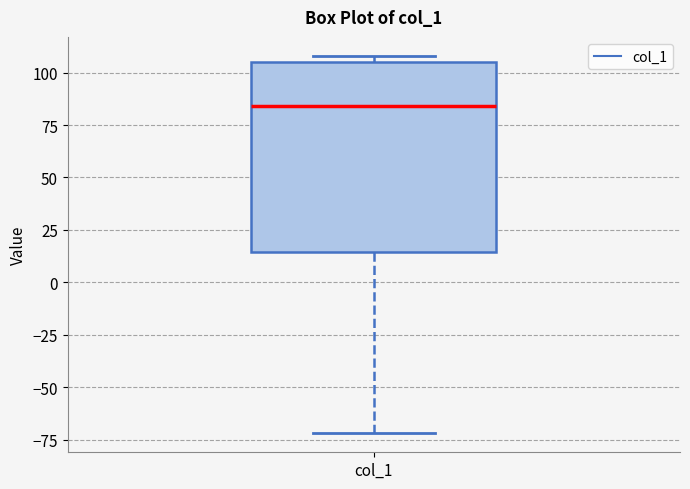

Where is the lower edge of the box for col_1 on the y-axis? The values are not printed on the chart, so give them approximately, as read against the axis.

15